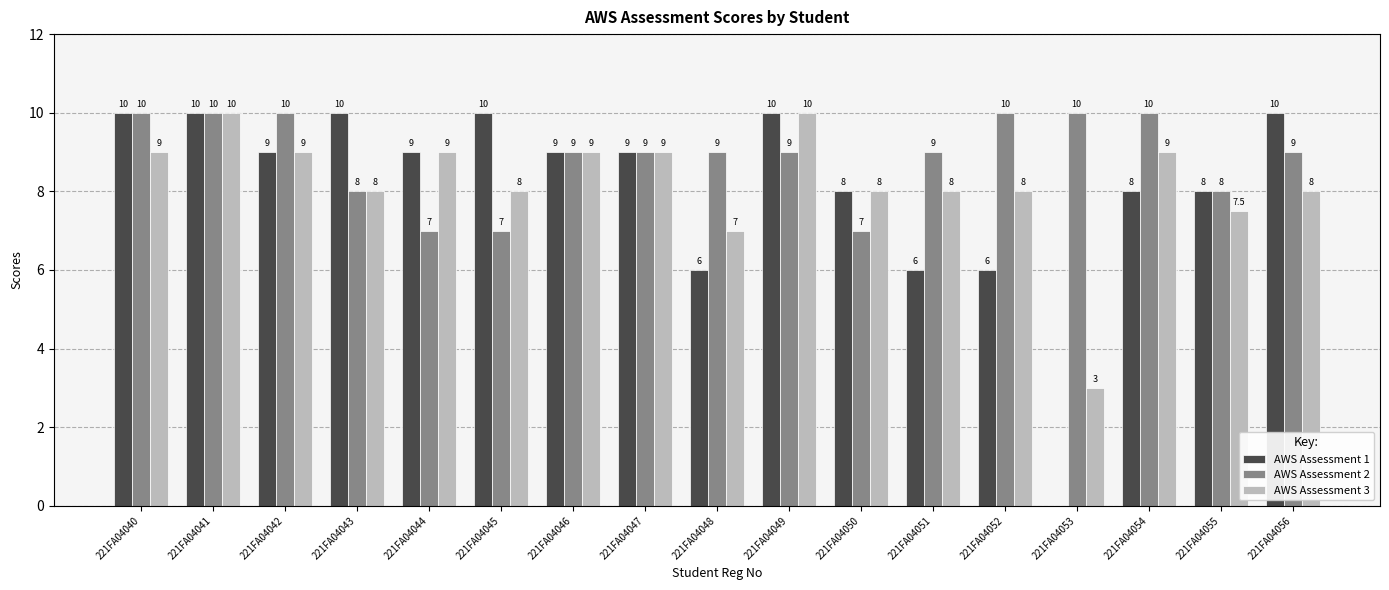

What is the total value across all series at 221FA04042?

28.0